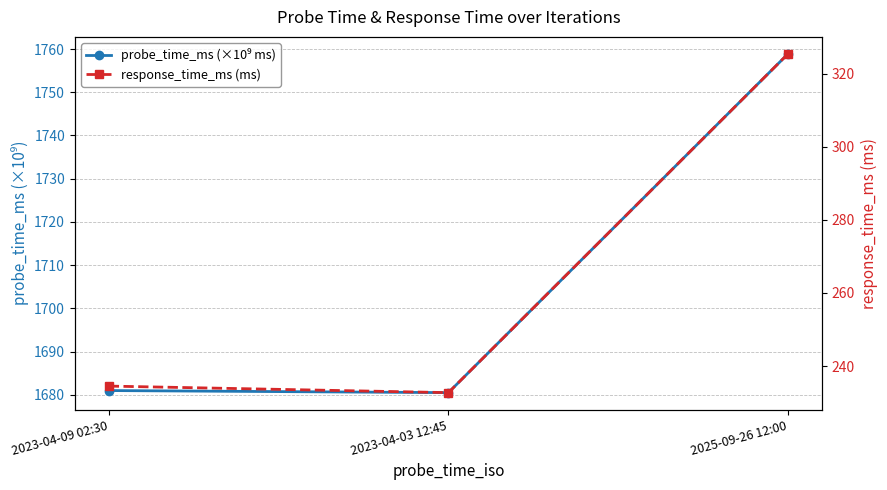

Which label corresponds to the smallest value in the chart?

2023-04-03 12:45